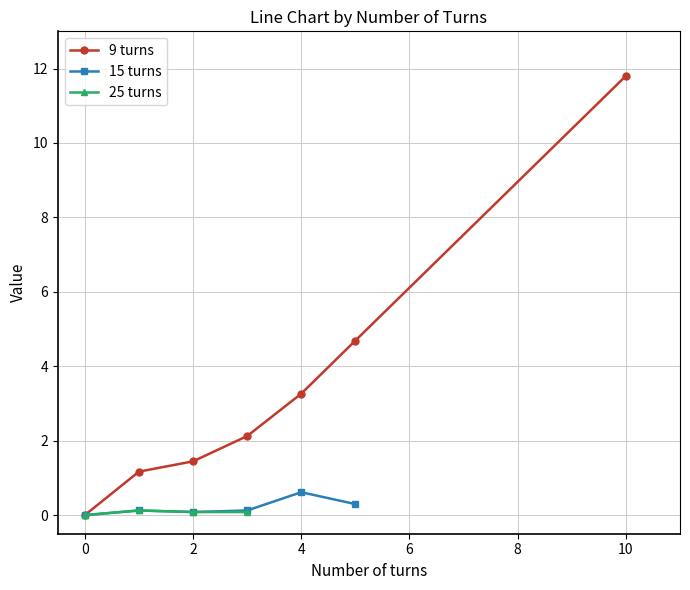

What is the highest value of the 9 turns series?

11.8